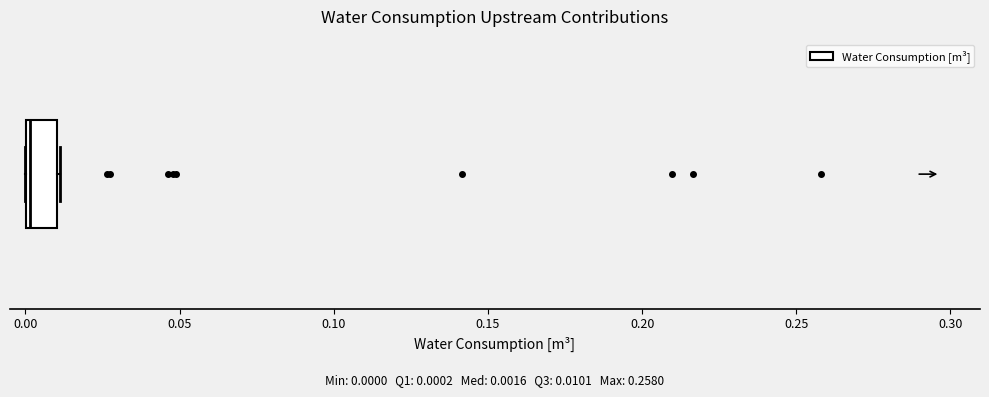

Read this box plot against the x-axis: the position of the median line, the range covered by the box, and the ends of both whiskers. The values are not printed on the chart, so give them approximately, as read against the axis.

median 0.00, box 0.00 to 0.01, whiskers 0.00 to 0.01